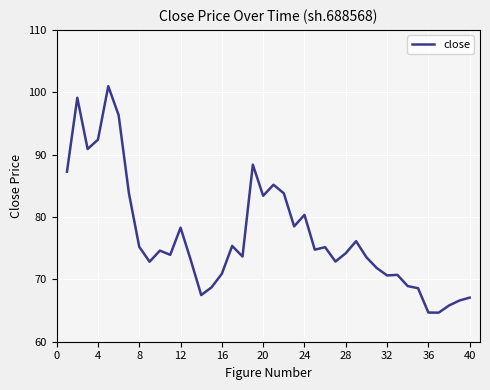

Does the chart have visible grid lines?

Yes